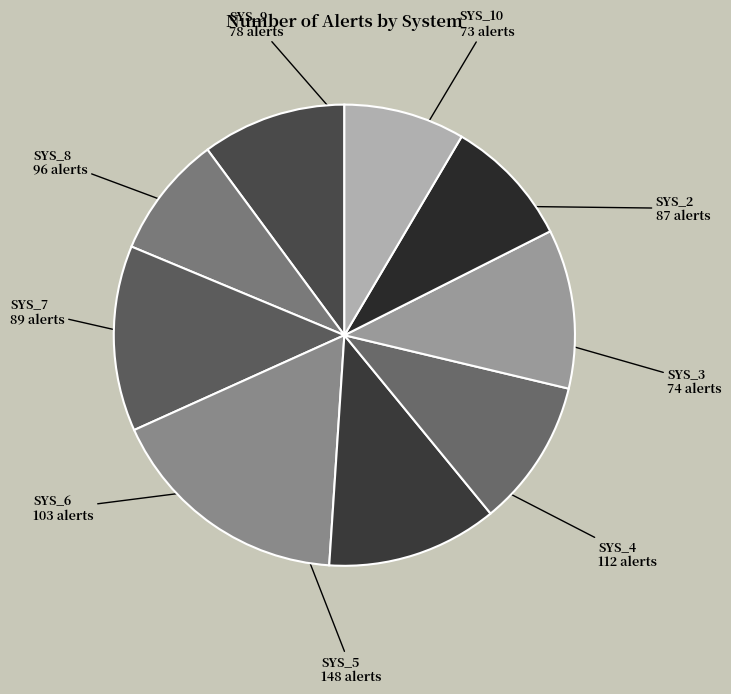

How many segments does this pie chart have?

9